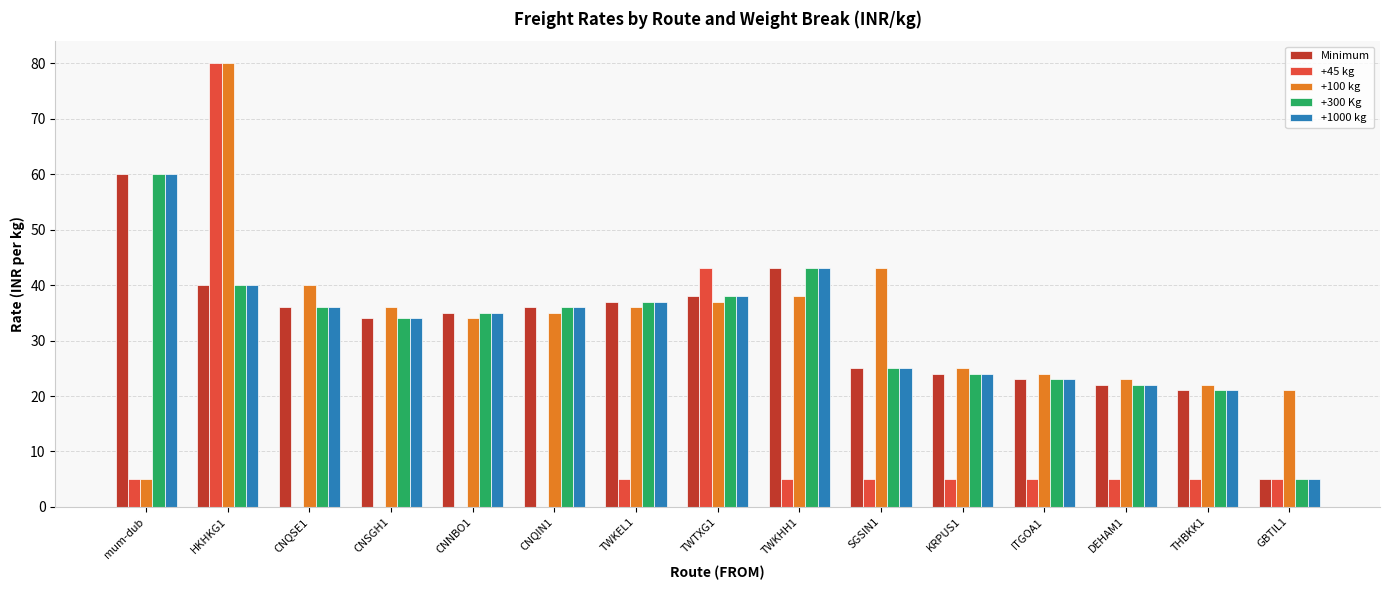

Which series has the widest spread of values?

+45 kg